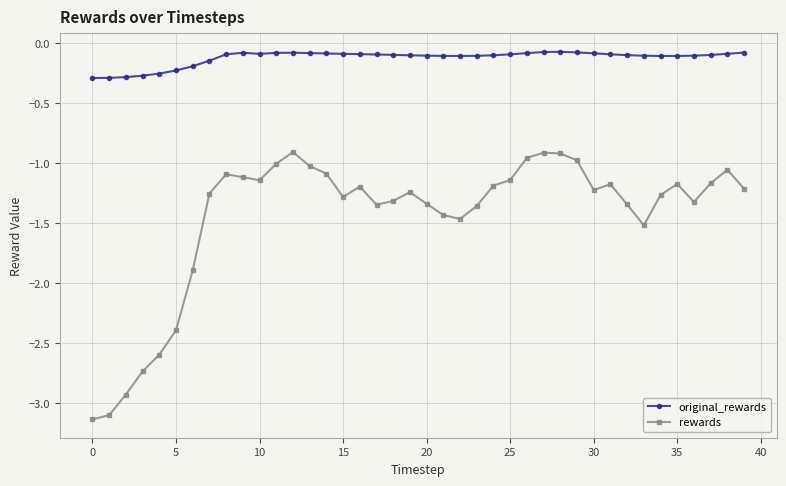

How many lines are shown in the chart?

2